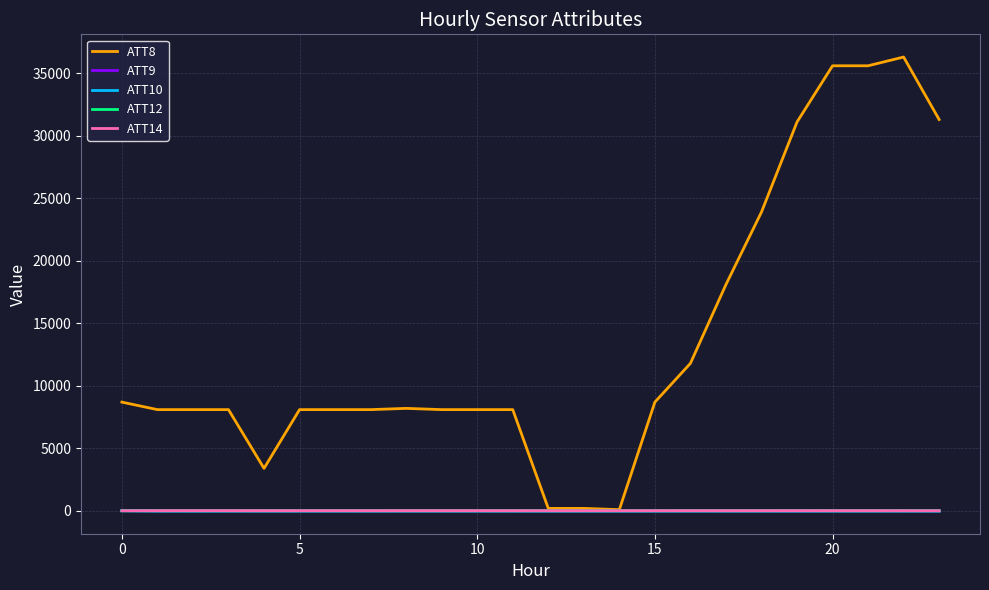

Which series has the widest spread of values?

ATT8